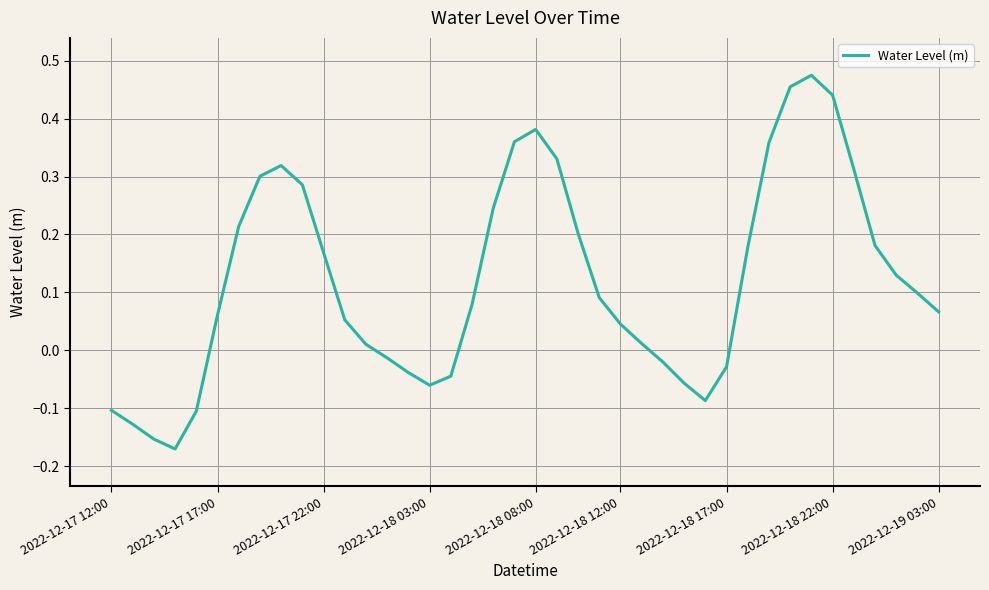

What is the difference between the maximum and minimum values?

0.6